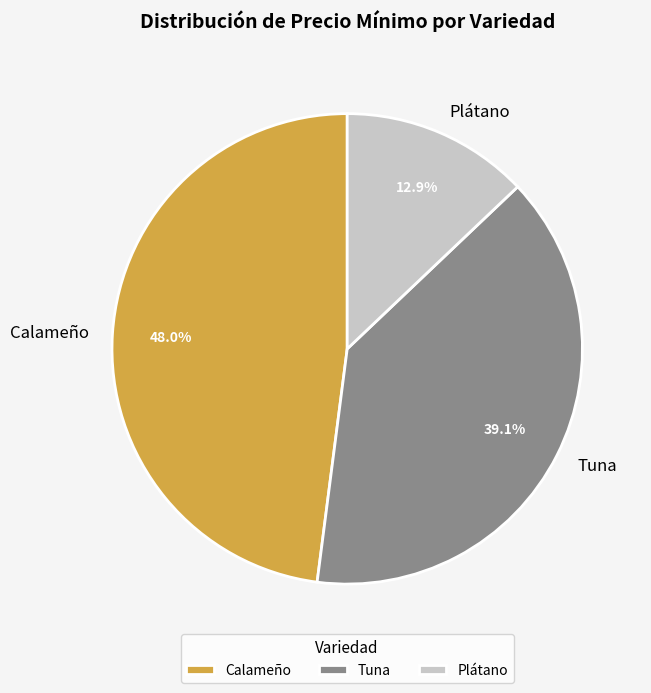

Is there a majority slice in this chart?

No